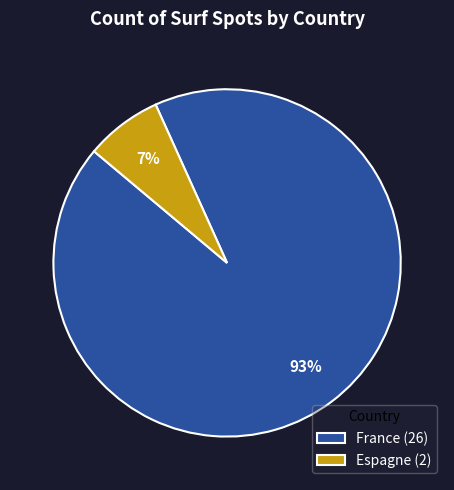

Does France (26) represent more than half of the total?

Yes